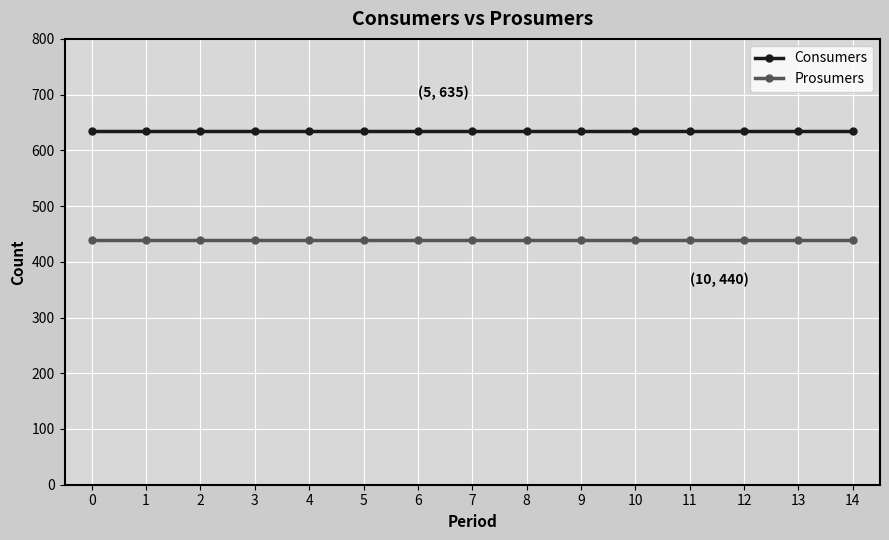

The value of Prosumers at 7 is 440. True or false?

True